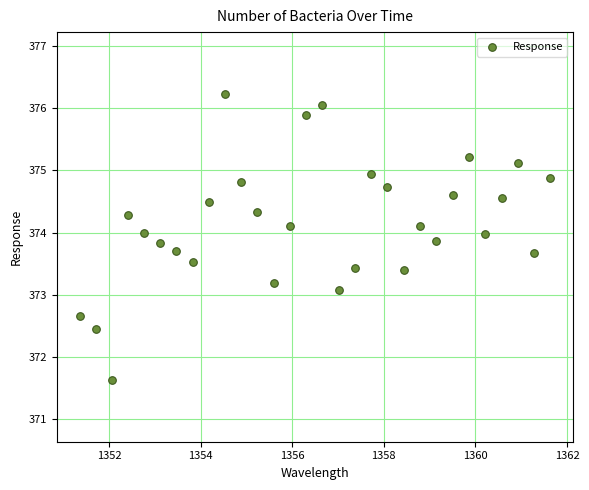

What is the range of X values (max minus min)?

10.3